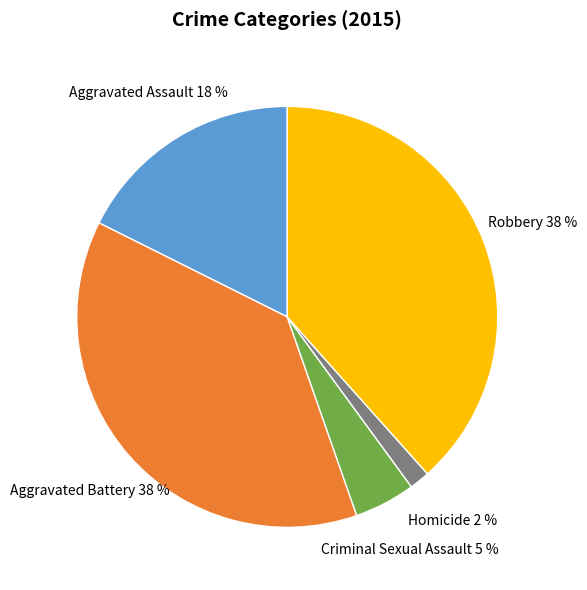

To the nearest percent, what is the average slice percentage?

20%